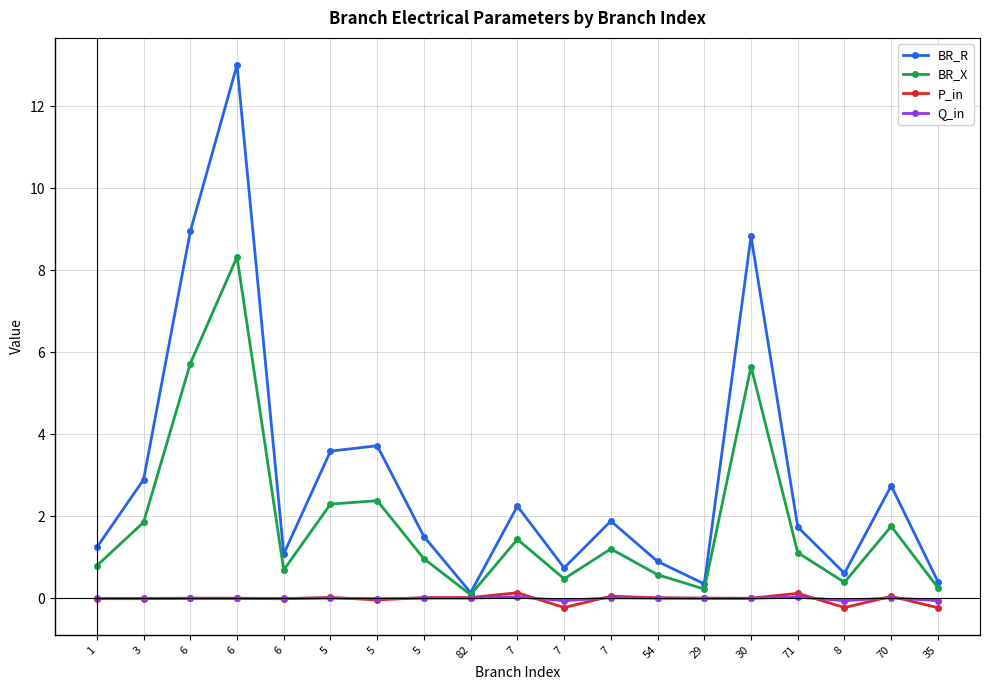

Which category has the lowest value in the BR_R series?

82